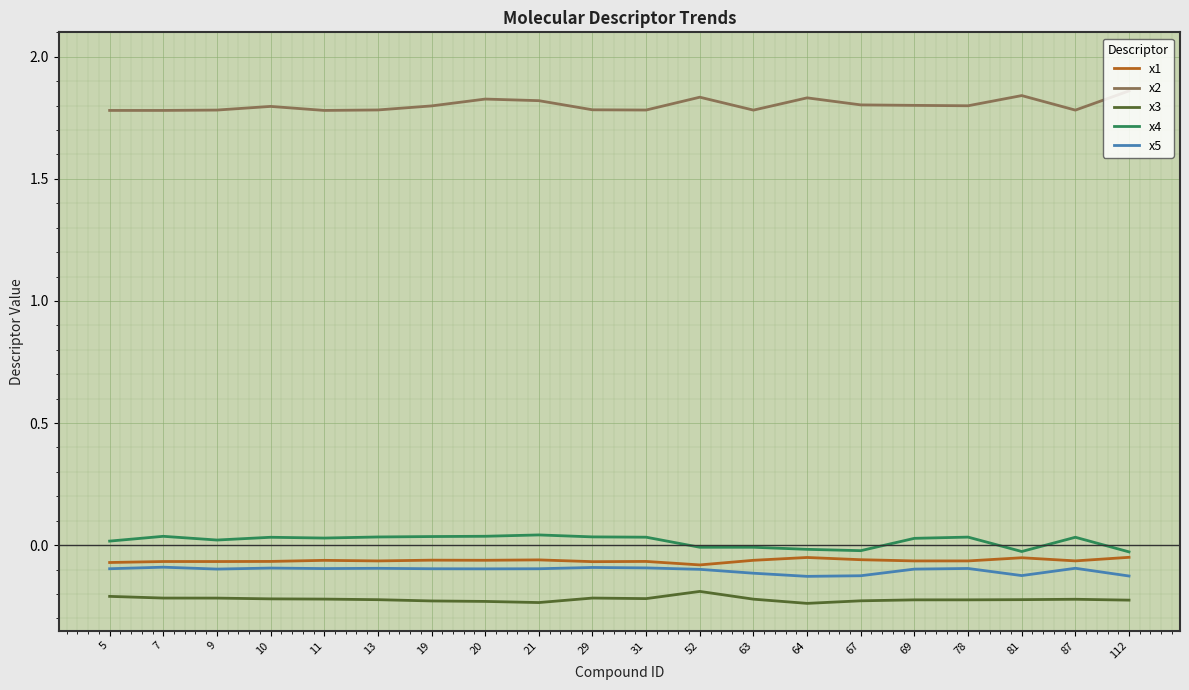

Which series has the largest total across all categories?

x2